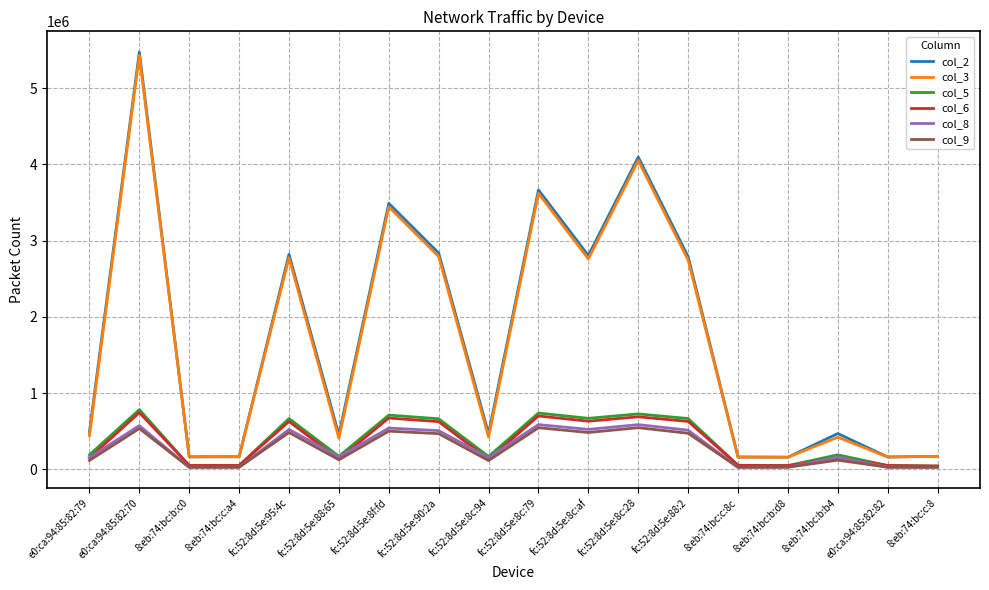

What are all the series names shown in the legend?

col_2, col_3, col_5, col_6, col_8, col_9